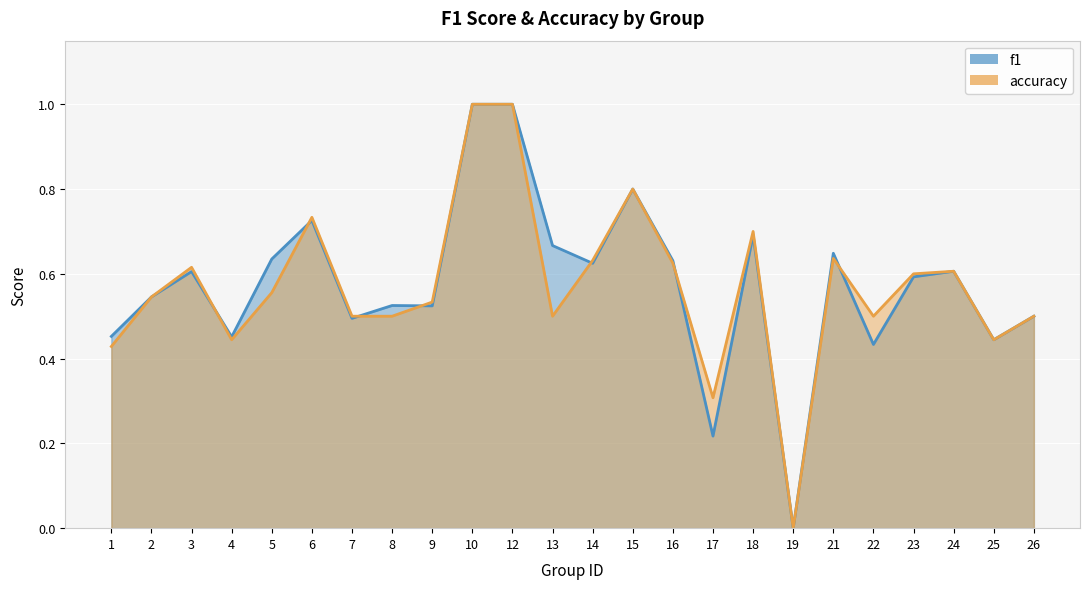

Is the value of accuracy at 1 greater than the value of f1 at 3?

No